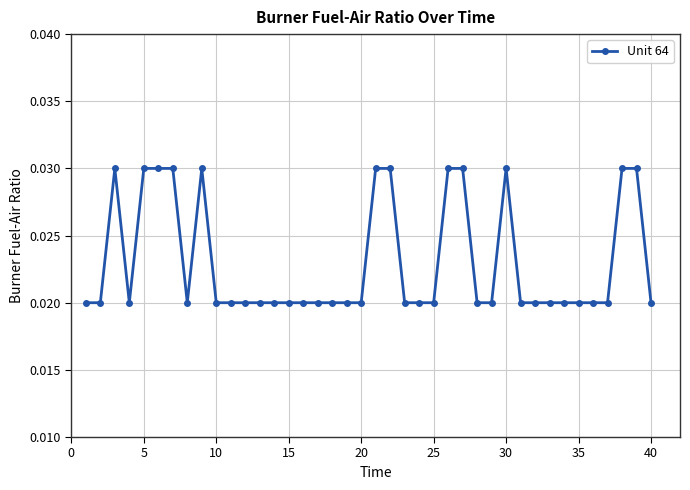

How many values are between 0 and 1?

40